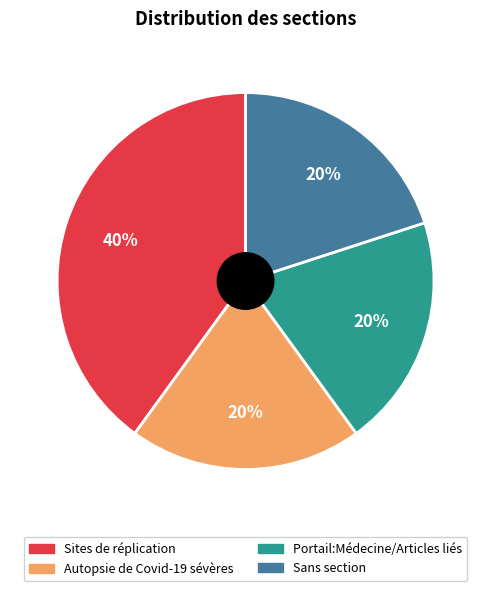

Does Sites de réplication represent more than half of the total?

No